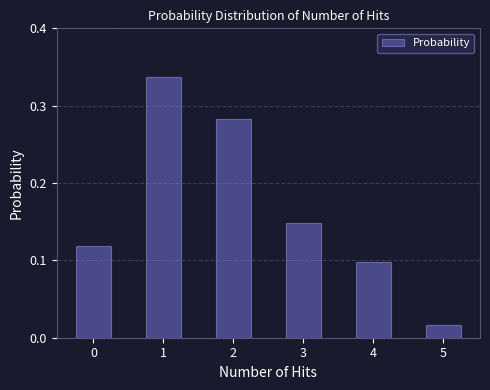

At which label is the value closest to 0?

5